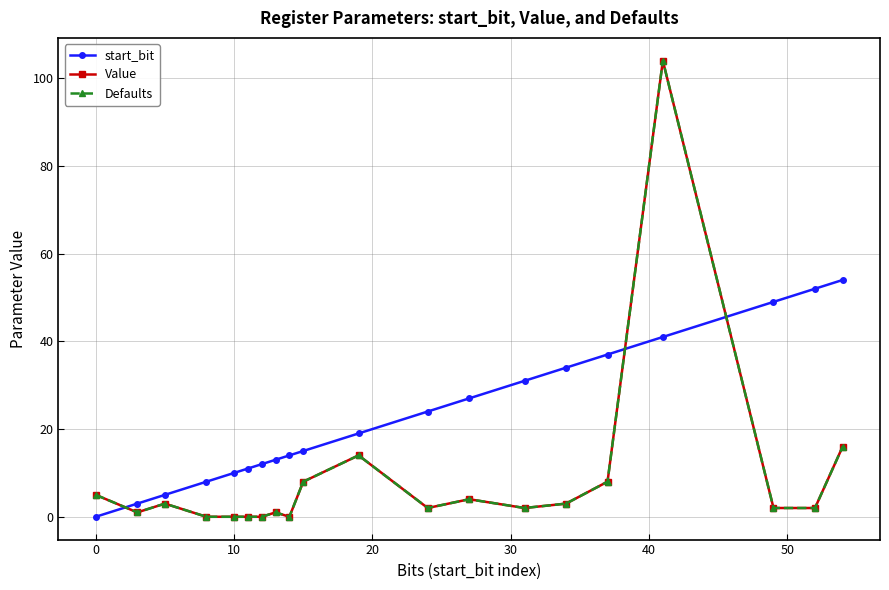

What is the value of the start_bit point at the 18th from the left?

49